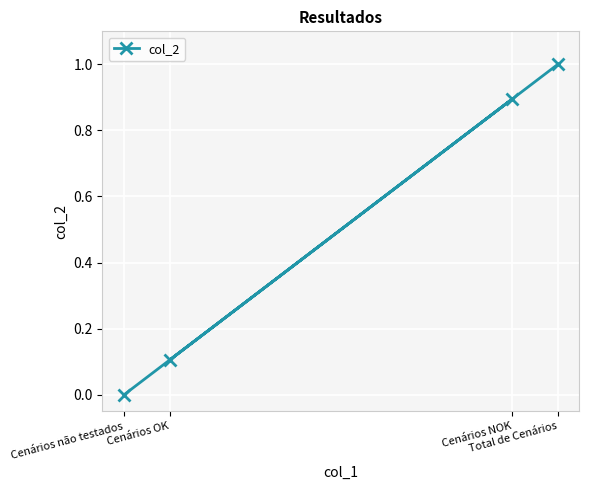

Count the number of data series in this chart.

1